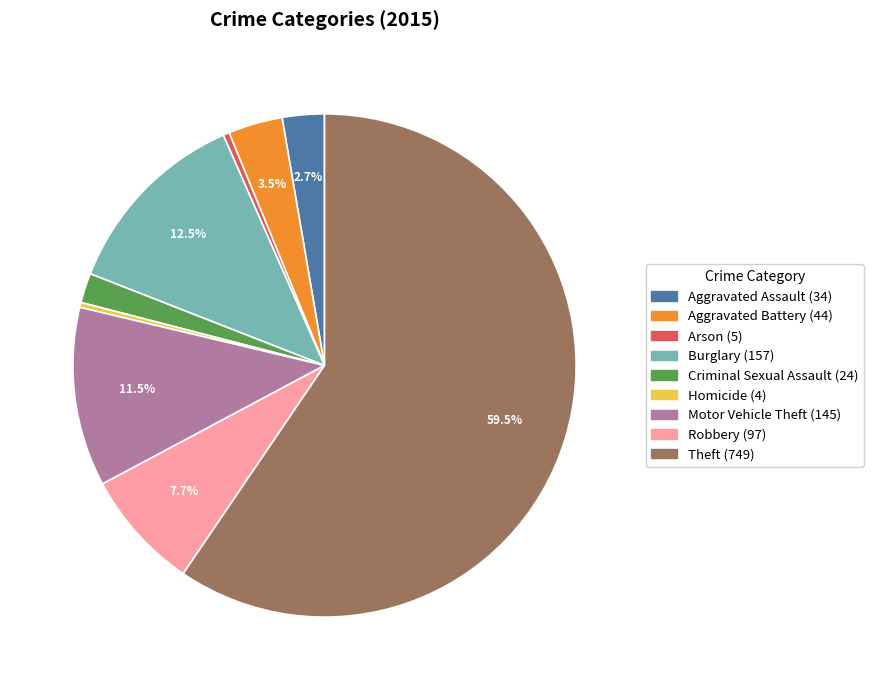

What percentage is NOT represented by Motor Vehicle Theft?

88.5%